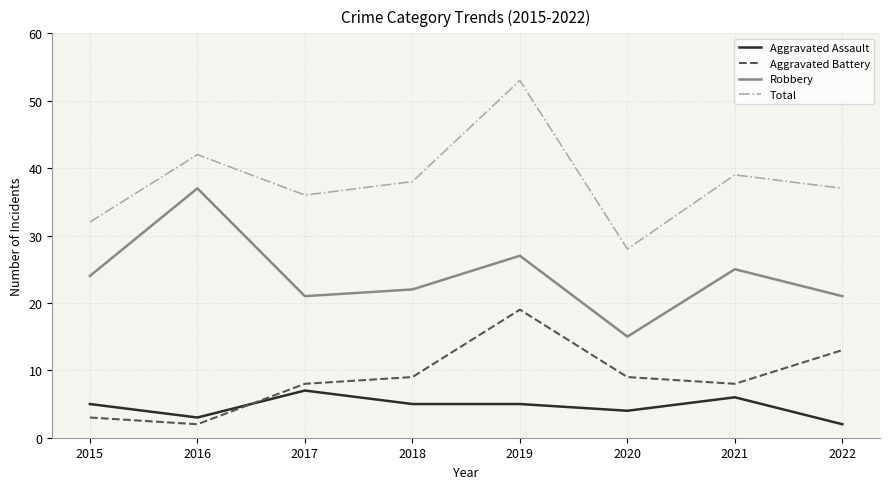

Which series has the largest range (max minus min)?

Total